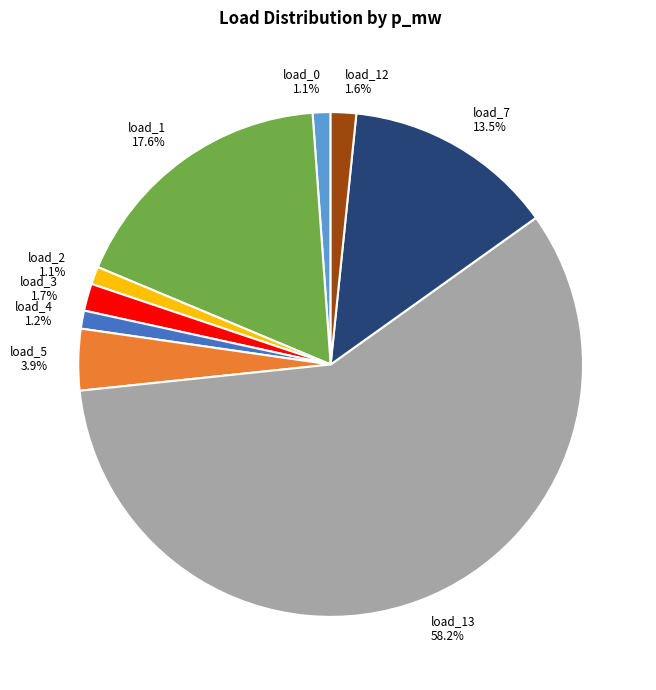

Count the number of slices in the pie.

9